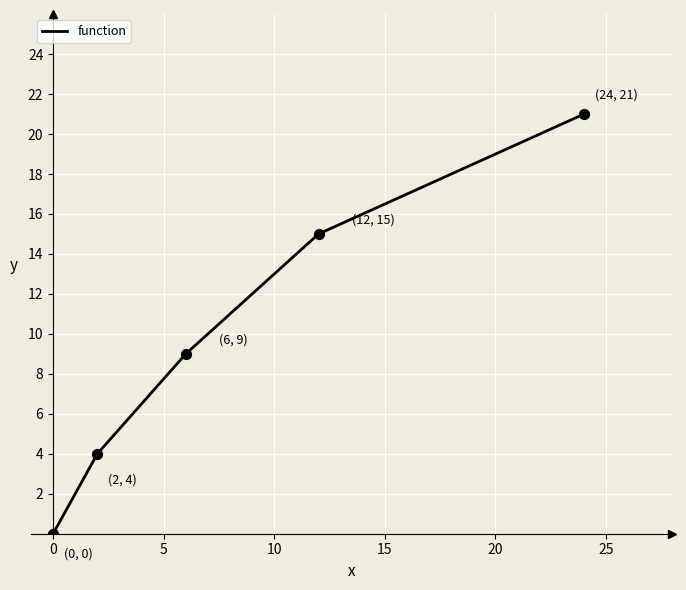

What is the difference between the maximum and minimum values?

21